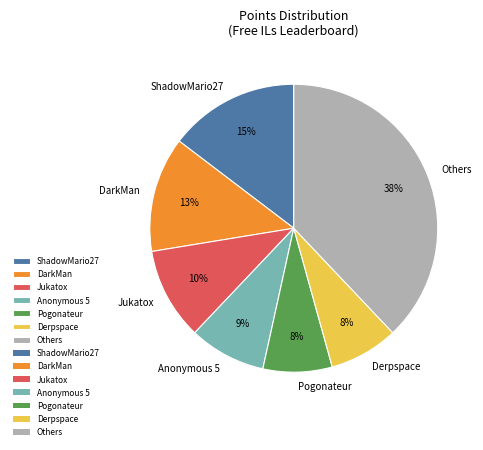

Is the sum of Others and Derpspace greater than half?

No